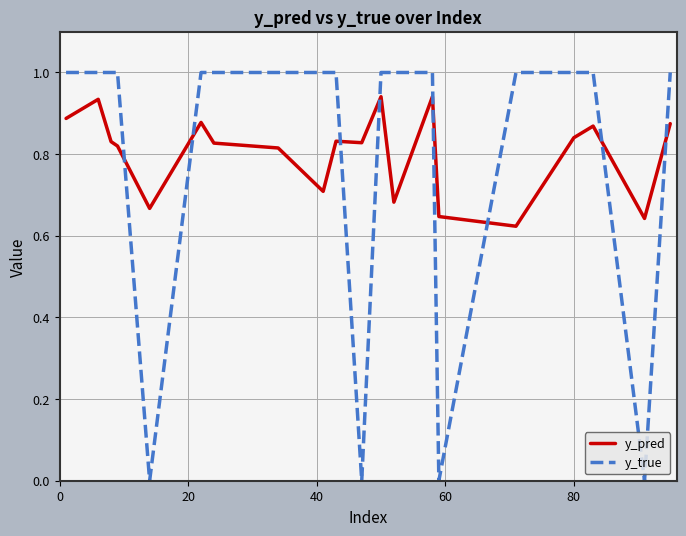

Which series has the widest spread of values?

y_true